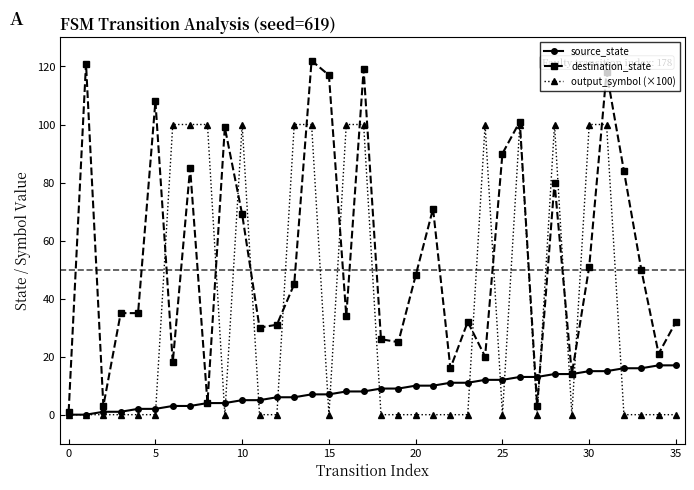

How many data points does each series have?

36